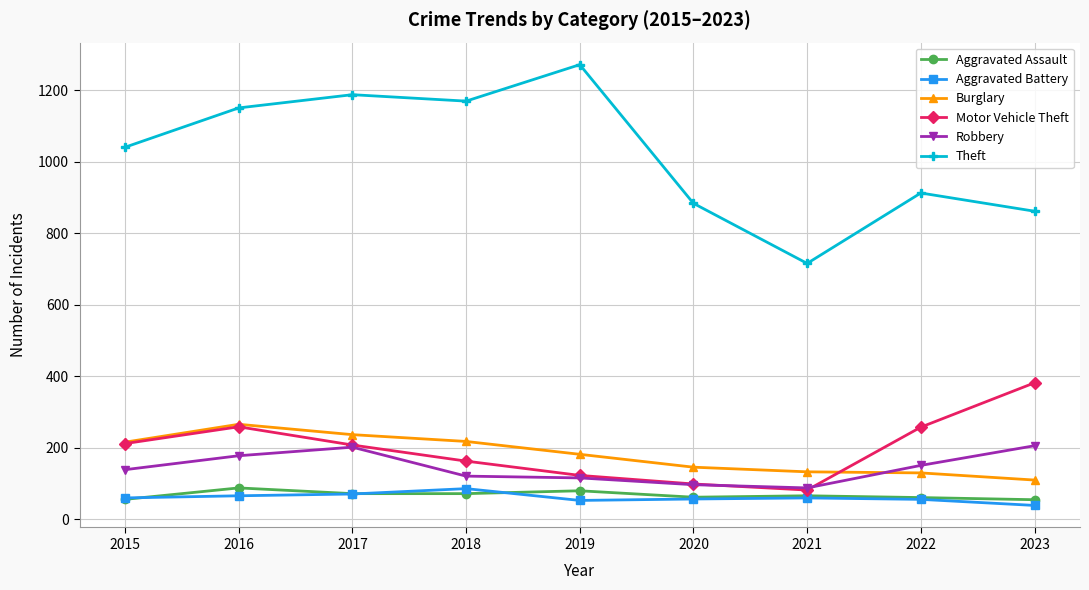

What is the total value across all series at 2022?

1569